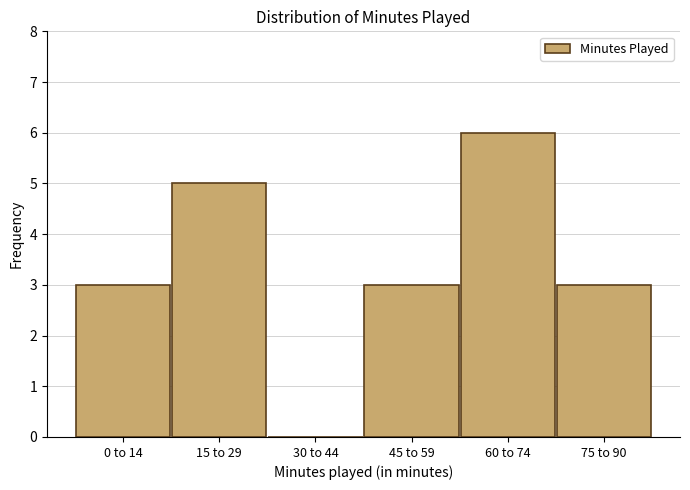

Reading left to right, extract all data points from this chart.

0 to 14=3	15 to 29=5	30 to 44=0	45 to 59=3	60 to 74=6	75 to 90=3